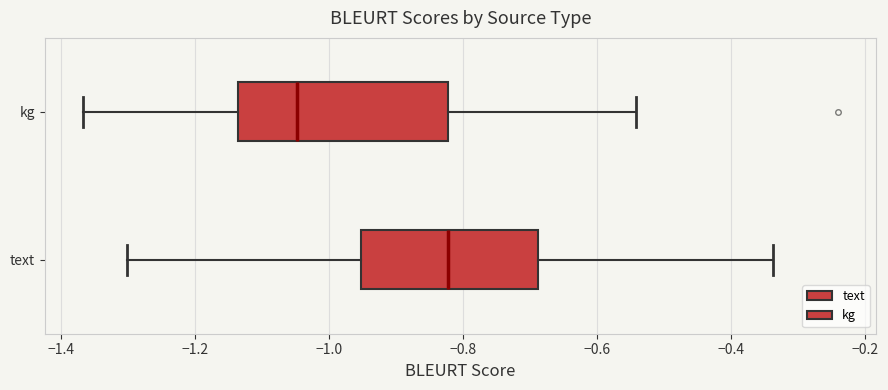

Comparing the boxes themselves (not the whiskers), which one is the widest?

kg